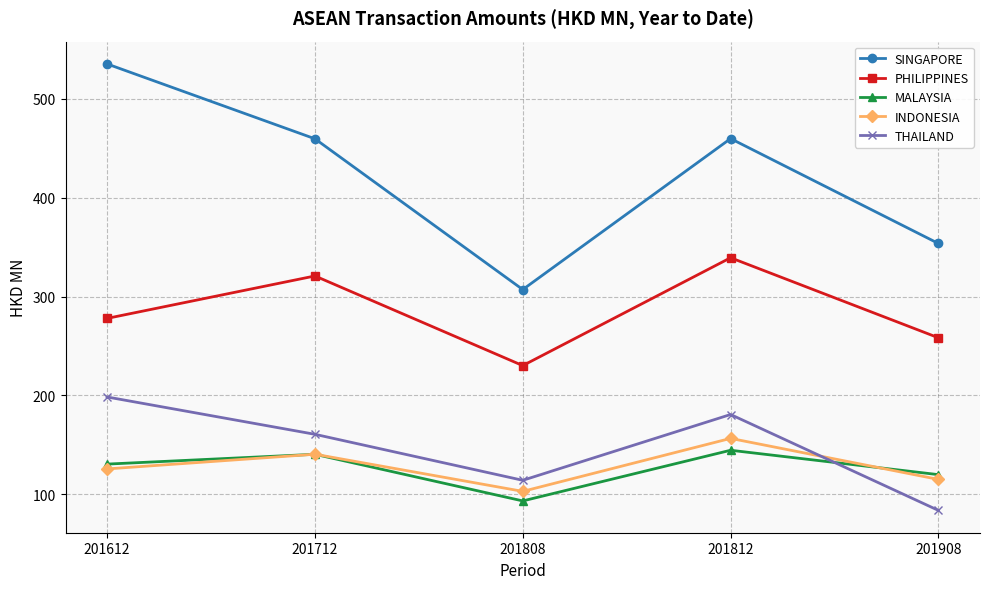

True or false: THAILAND and MALAYSIA intersect in this chart.

True